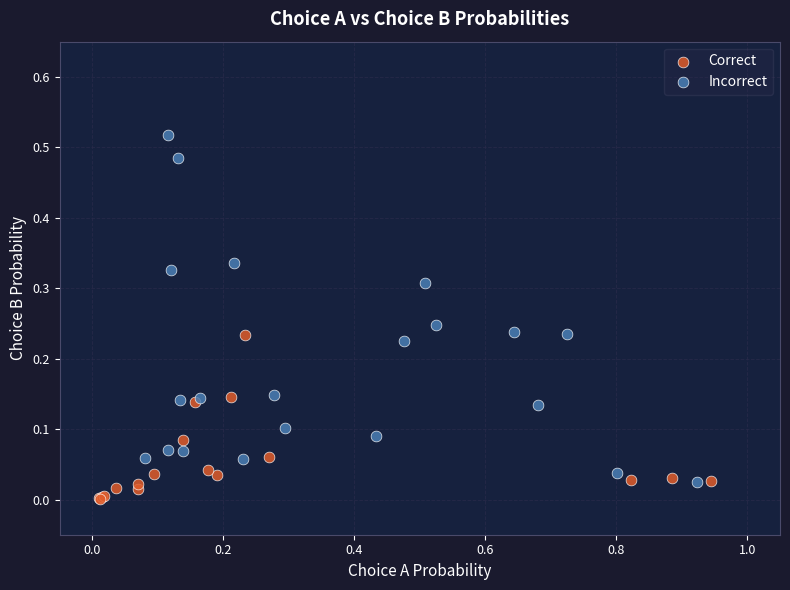

What are all the series names shown in the legend?

Correct, Incorrect